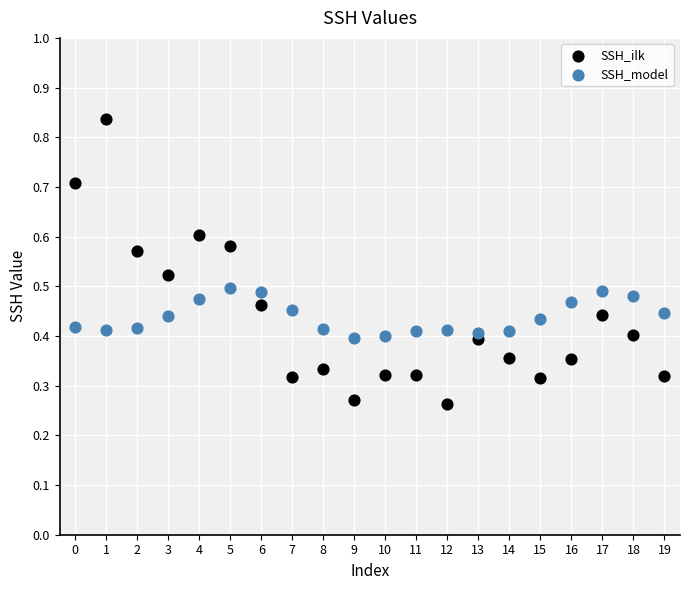

Which series reaches the minimum Y coordinate?

SSH_ilk